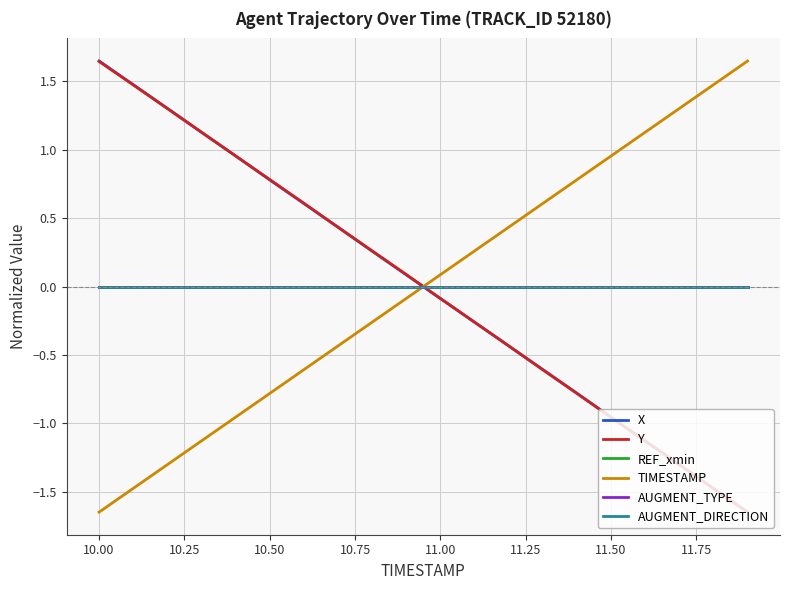

Which category has the highest value in the X series?

10.00